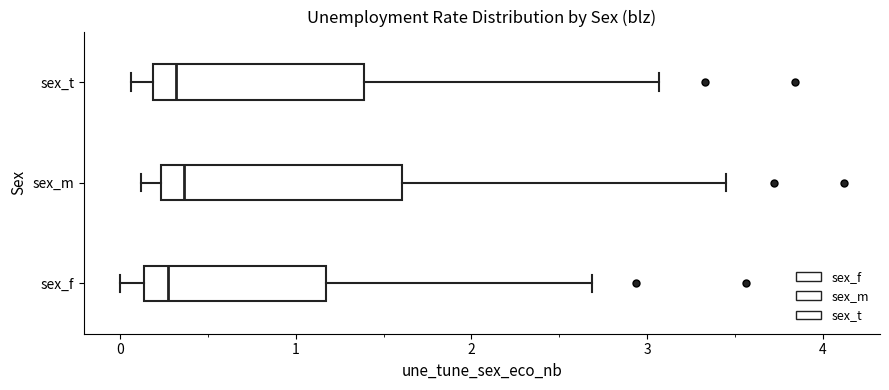

Where does the left whisker of the box for sex_t end on the x-axis? The values are not printed on the chart, so give them approximately, as read against the axis.

0.1